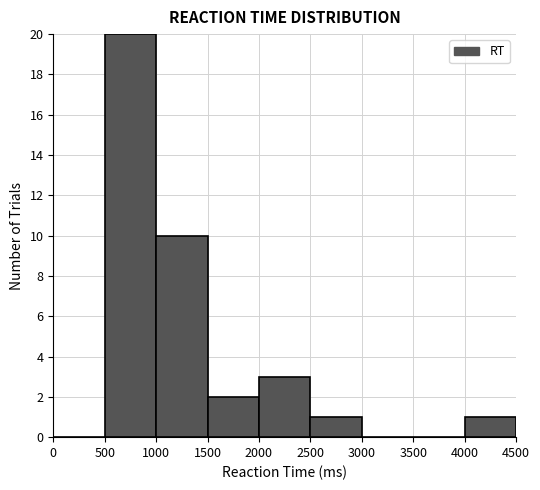

Reading left to right, transcribe this chart: for each bar, give the range it covers on the x-axis and its height. The values are not printed on the chart, so give them approximately, as read against the axis.

0 to 500: 0
500 to 1000: 20
1000 to 1500: 10
1500 to 2000: 2
2000 to 2500: 3
2500 to 3000: 1
3000 to 3500: 0
3500 to 4000: 0
4000 to 4500: 1